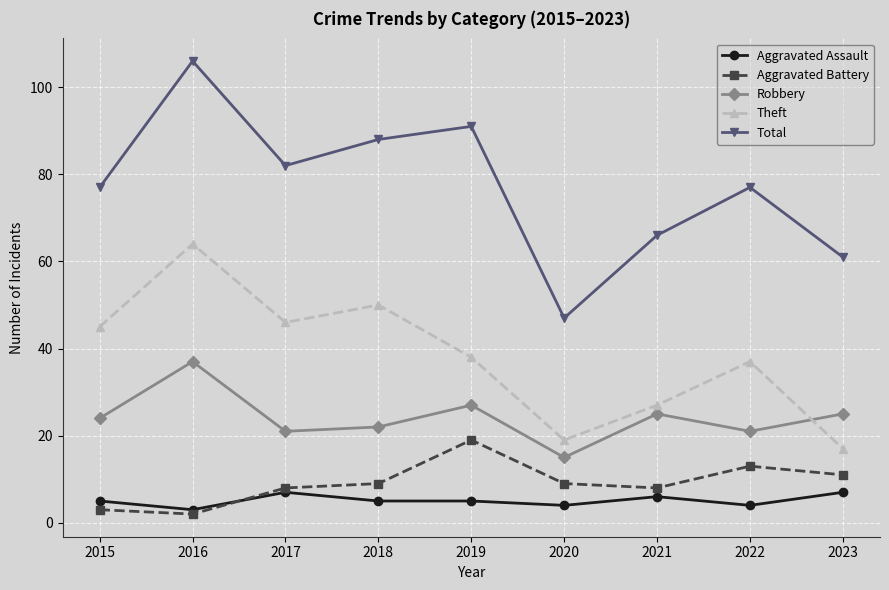

What is the value of the Aggravated Battery point at the 4th from the left?

9